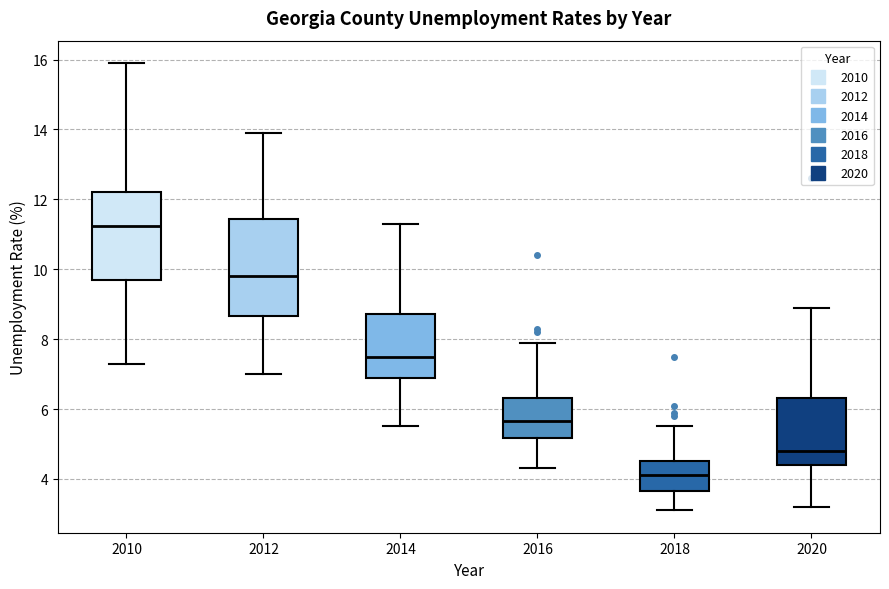

Which box is the tallest, from its lower edge to its upper edge?

2012